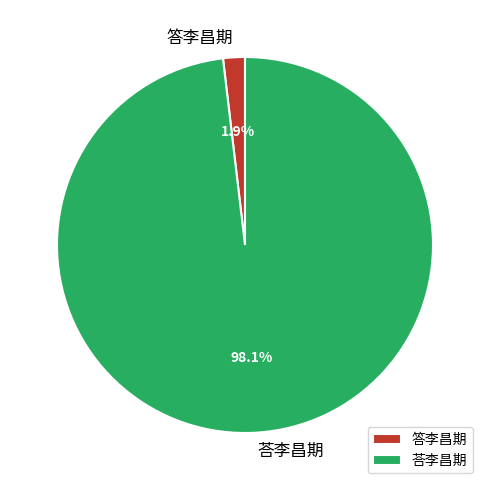

Count the number of slices in the pie.

2